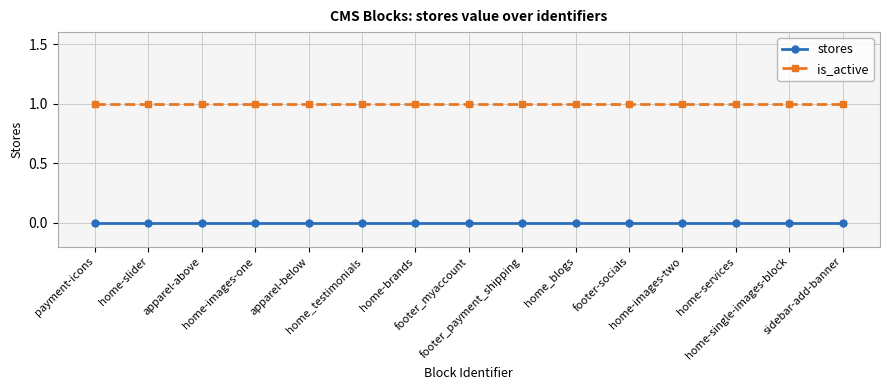

Reading left to right, list all the values displayed in this chart.

stores: payment-icons=0	home-slider=0	apparel-above=0	home-images-one=0	apparel-below=0	home_testimonials=0	home-brands=0	footer_myaccount=0	footer_payment_shipping=0	home_blogs=0	footer-socials=0	home-images-two=0	home-services=0	home-single-images-block=0	sidebar-add-banner=0
is_active: payment-icons=1	home-slider=1	apparel-above=1	home-images-one=1	apparel-below=1	home_testimonials=1	home-brands=1	footer_myaccount=1	footer_payment_shipping=1	home_blogs=1	footer-socials=1	home-images-two=1	home-services=1	home-single-images-block=1	sidebar-add-banner=1